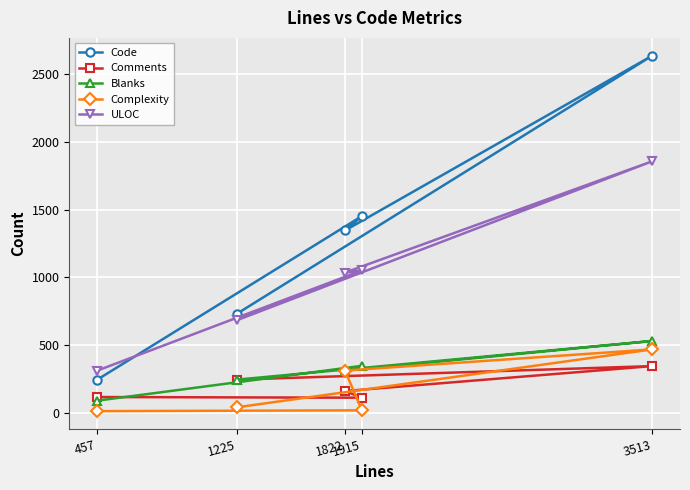

What are all the series names shown in the legend?

Code, Comments, Blanks, Complexity, ULOC